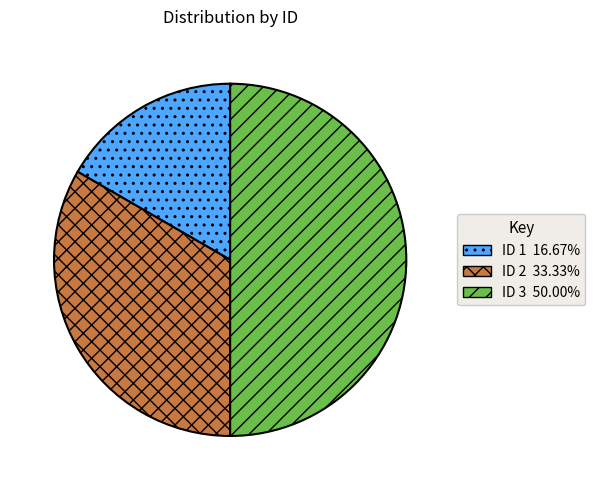

Count the number of slices in the pie.

3